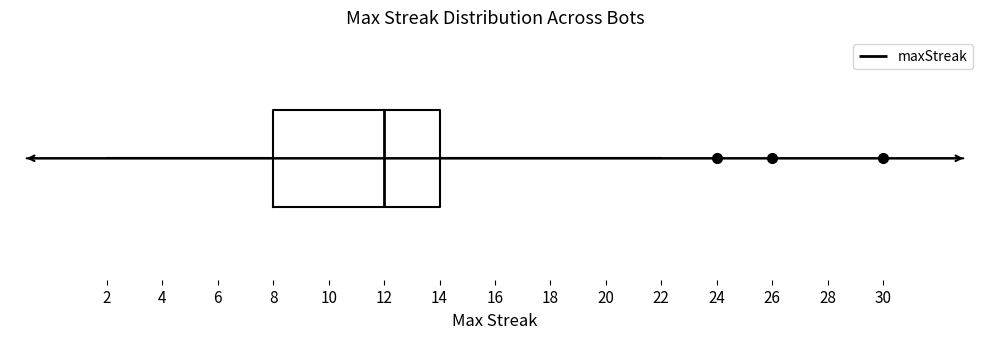

Transcribe this box plot: give where the median line is, the range the box spans, and where the two whiskers end, as read against the x-axis. The values are not printed on the chart, so give them approximately, as read against the axis.

median 12, box 8 to 14, whiskers 2 to 22